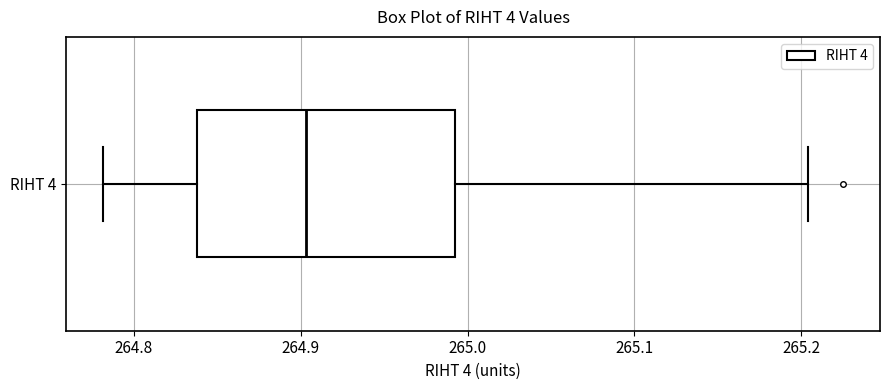

Where is the right edge of the box for RIHT 4 on the x-axis? The values are not printed on the chart, so give them approximately, as read against the axis.

264.99